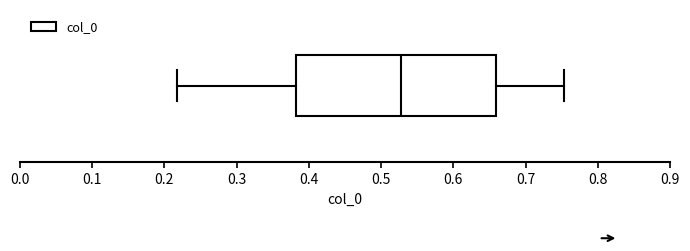

Where is the right edge of the box on the x-axis? The values are not printed on the chart, so give them approximately, as read against the axis.

0.66